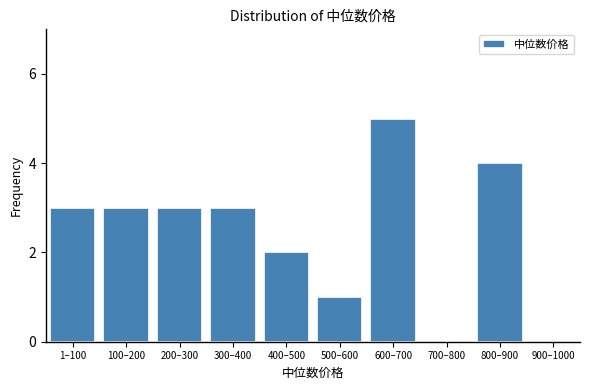

Reading left to right, extract all data points from this chart.

1–100=3	100–200=3	200–300=3	300–400=3	400–500=2	500–600=1	600–700=5	700–800=0	800–900=4	900–1000=0